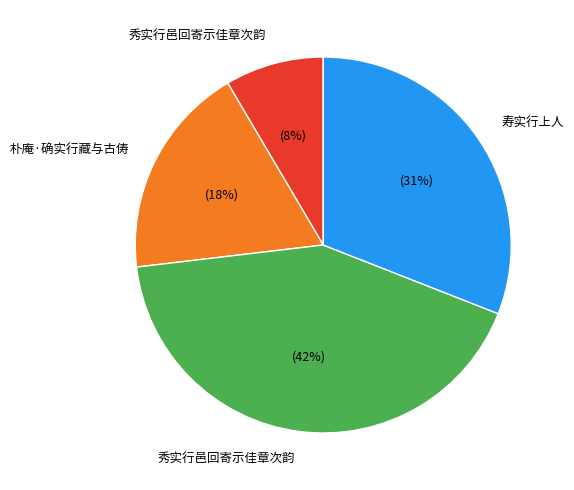

Is there a majority slice in this chart?

No